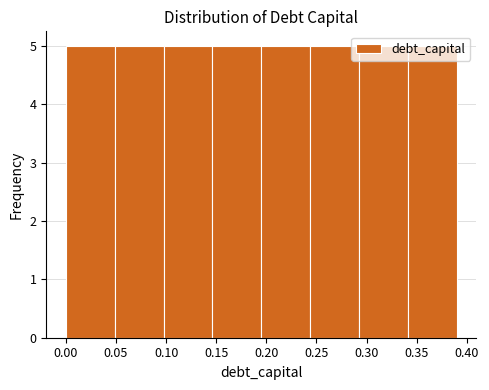

Reading left to right, list every bar in this chart as the range it spans on the x-axis followed by its height. Neither the bar edges nor the heights are printed on the chart, so give them approximately, as read against the axes.

0.000 to 0.050: 5
0.050 to 0.100: 5
0.100 to 0.145: 5
0.145 to 0.195: 5
0.195 to 0.245: 5
0.245 to 0.295: 5
0.295 to 0.340: 5
0.340 to 0.390: 5